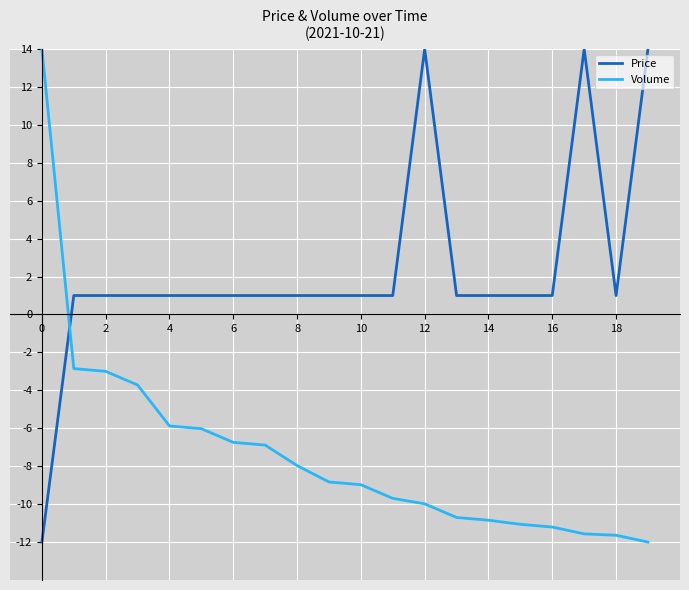

Rank the series by their average value, from highest to lowest.

Price, Volume